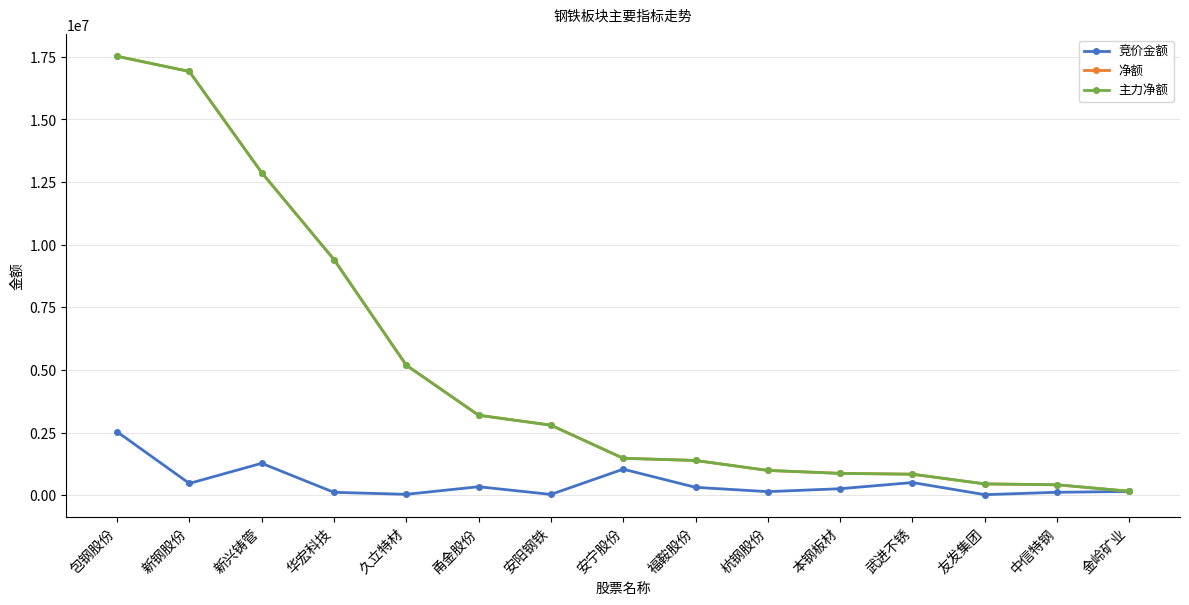

Is it true that 净额 equals 4114599 at 华宏科技?

False